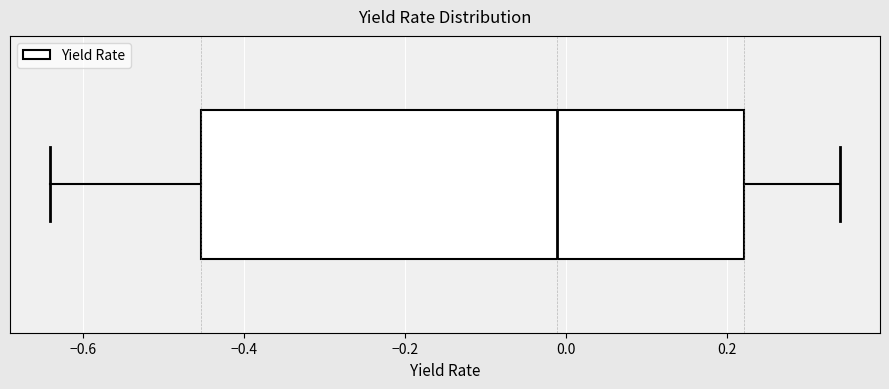

Transcribe this box plot: give where the median line is, the range the box spans, and where the two whiskers end, as read against the x-axis. The values are not printed on the chart, so give them approximately, as read against the axis.

median -0.02, box -0.46 to 0.22, whiskers -0.64 to 0.34